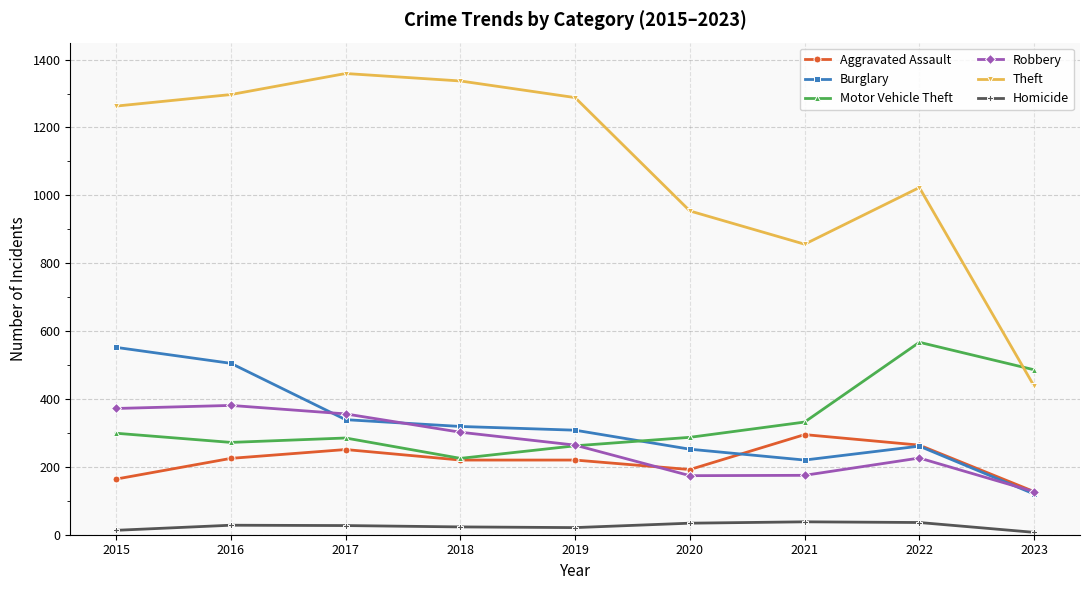

At which label does Burglary reach its peak?

2015